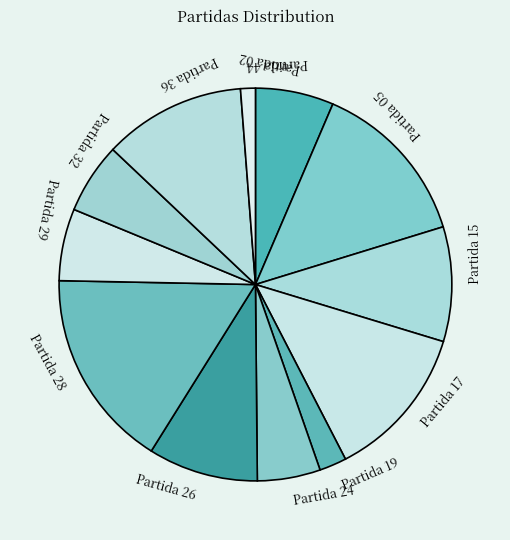

Is the sum of Partida 02 and Partida 36 greater than half?

No